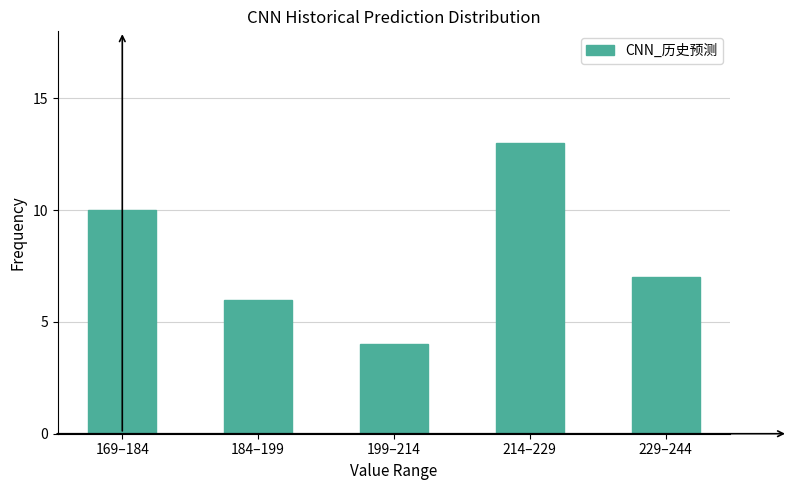

Reading right to left, transcribe all the data shown in this chart.

7	13	4	6	10